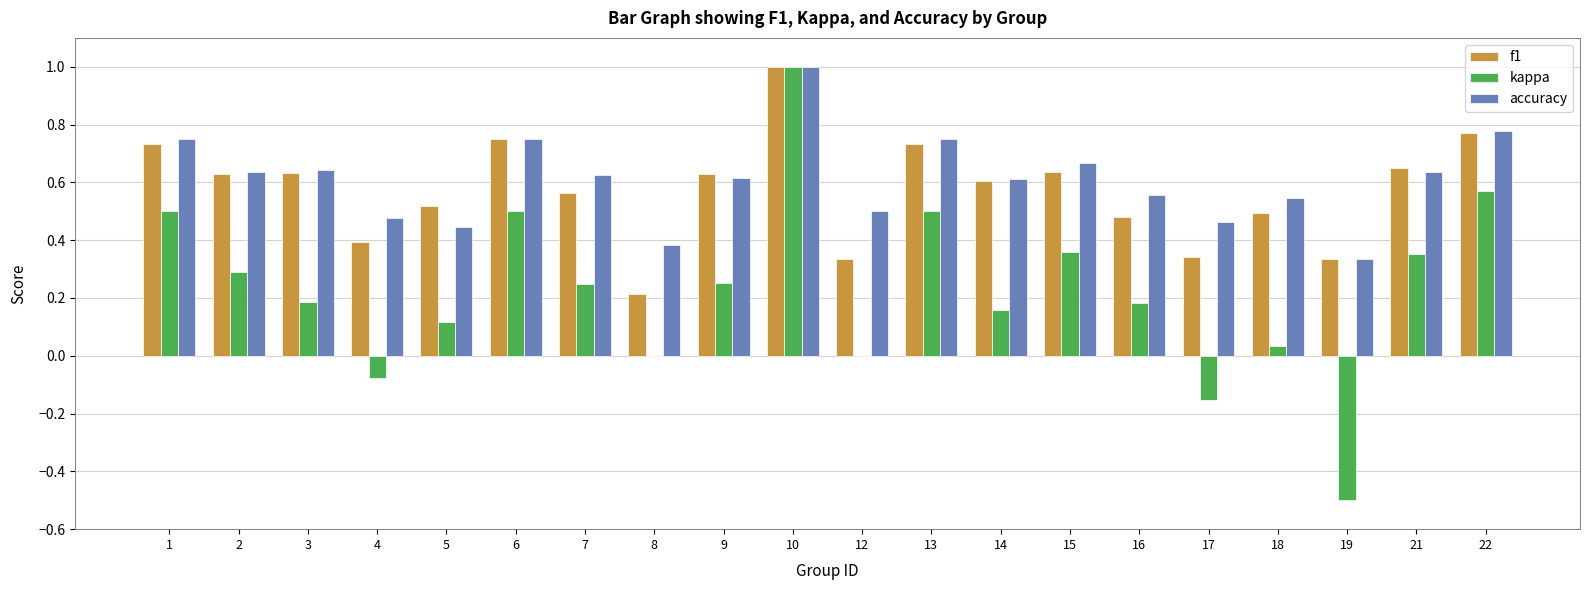

At which category is the sum across all series the highest?

10